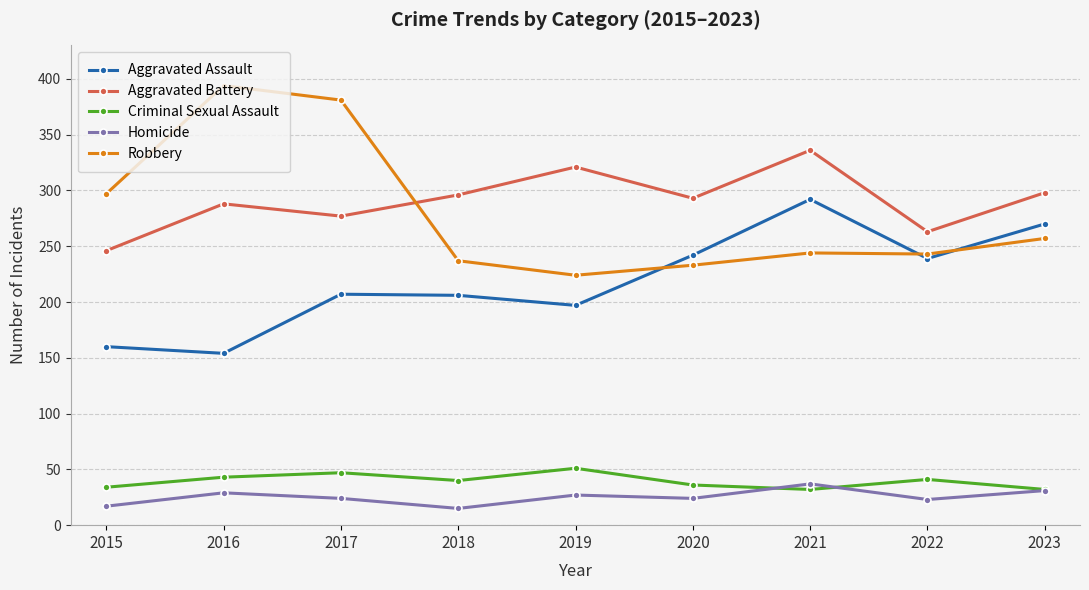

What is the total value across all series at 2022?

809